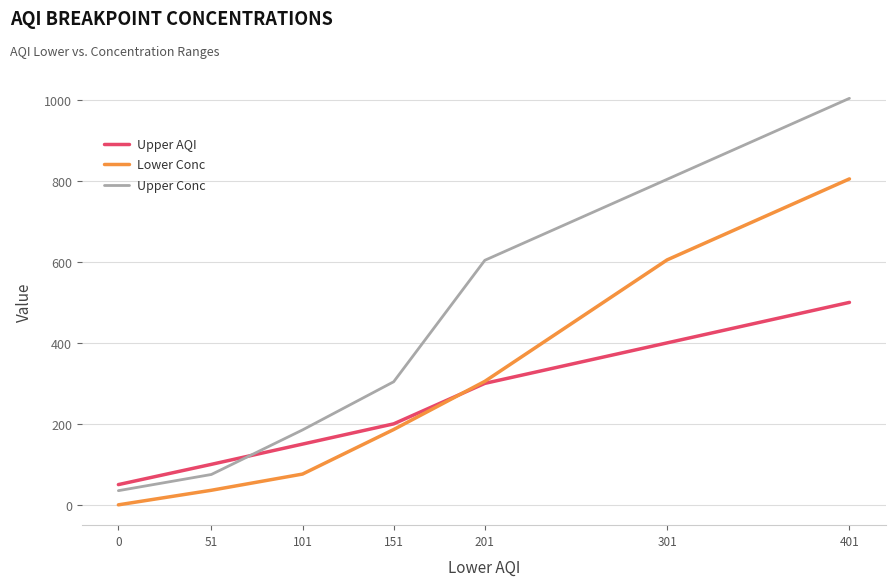

Which series has the widest spread of values?

Upper Conc